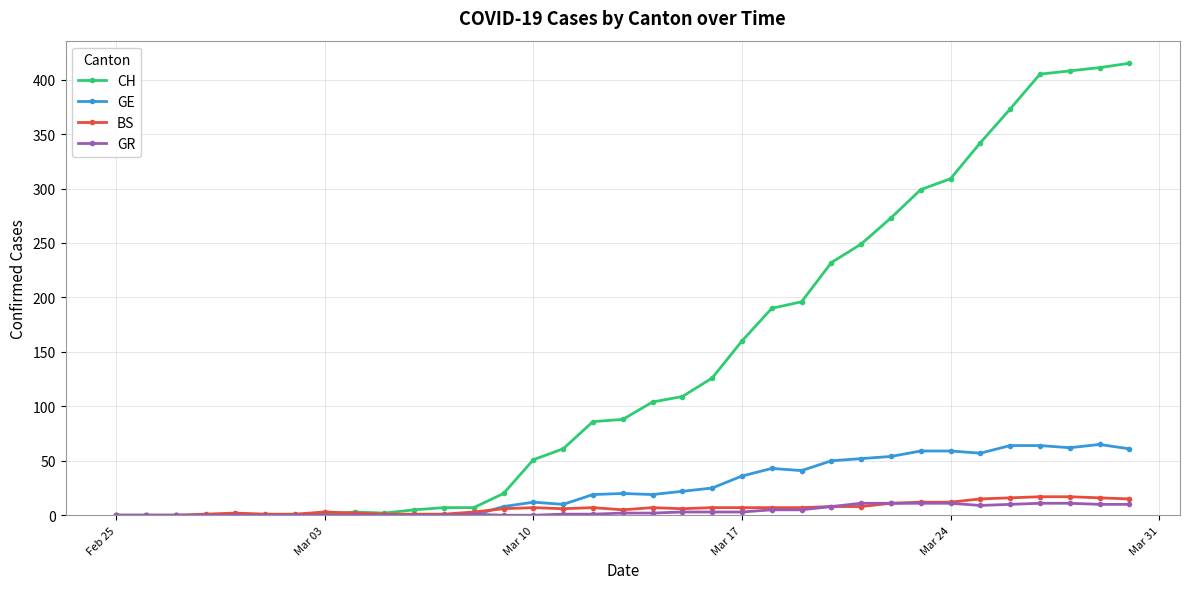

Which series has the largest range (max minus min)?

CH